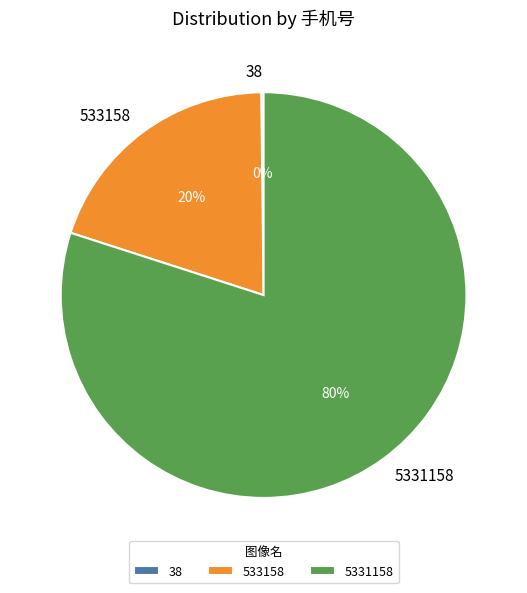

To the nearest percent, what is the difference between the 5331158 and 533158 slice percentages?

60%